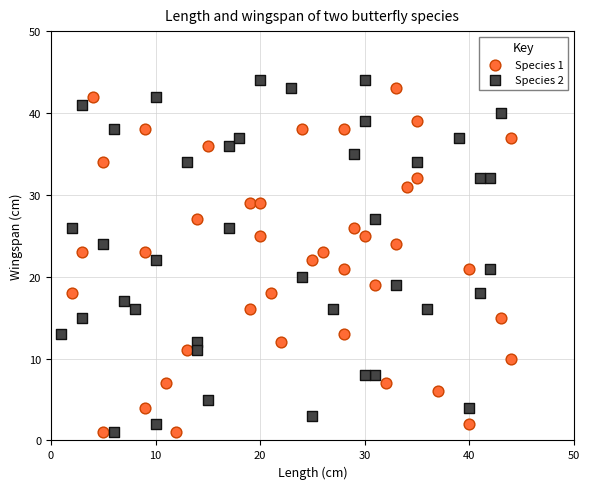

What are all the series names shown in the legend?

Species 1, Species 2